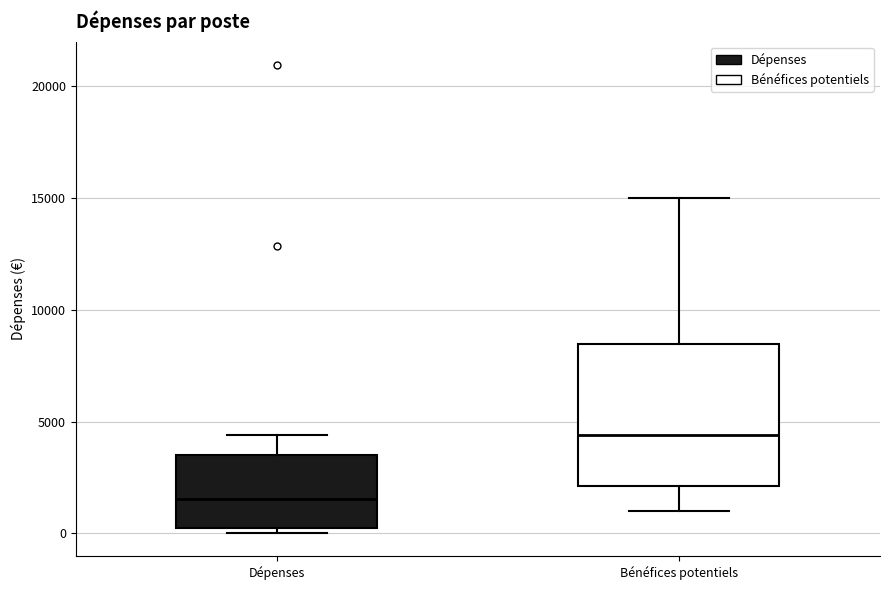

Reading left to right, transcribe this box plot: for each box, give where its median line is, the range the box spans, and where its two whiskers end, as read against the y-axis. The values are not printed on the chart, so give them approximately, as read against the axis.

Dépenses: median 1500, box 0 to 3500, whiskers 0 (just below the box's lower edge) to 4500
Bénéfices potentiels: median 4500, box 2000 to 8500, whiskers 1000 to 15000